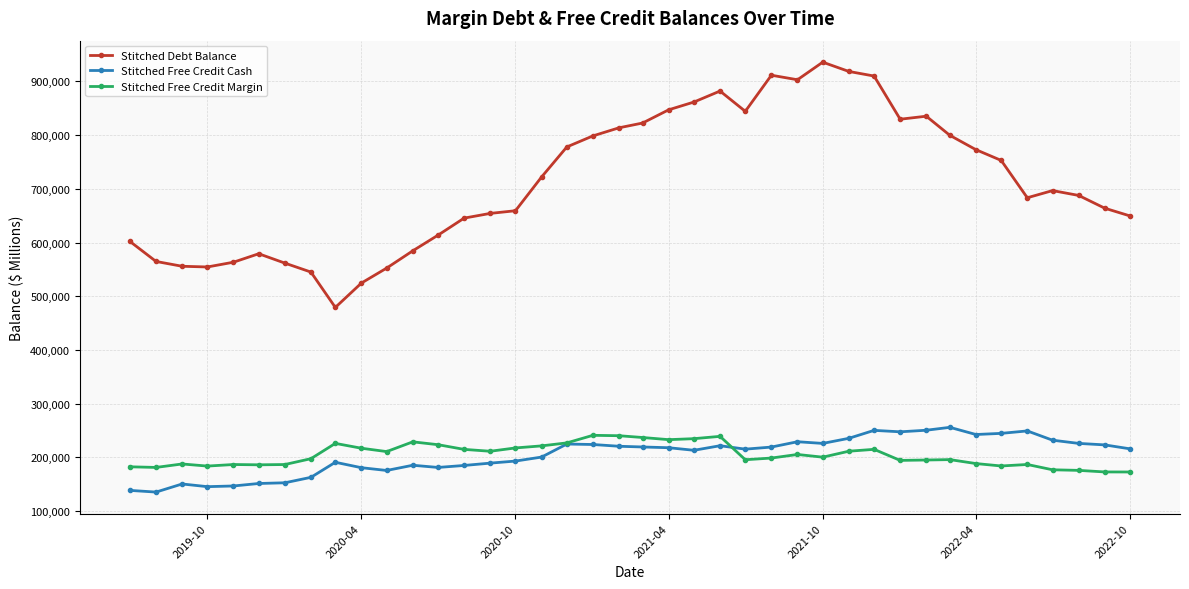

What is the lowest value of the Stitched Debt Balance series?

479291